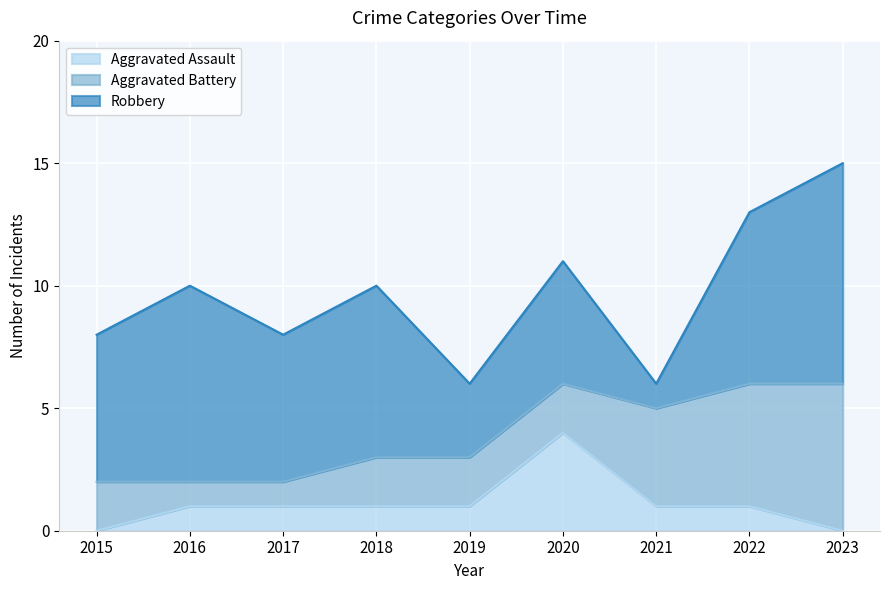

What are all the series names shown in the legend?

Aggravated Assault, Aggravated Battery, Robbery